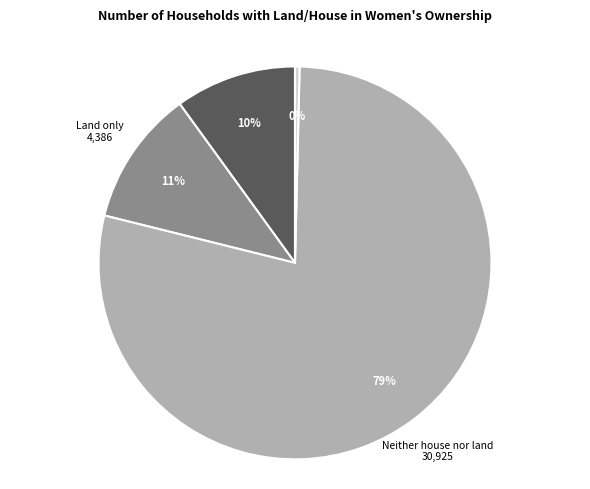

Is there any slice that represents more than half of the pie?

Yes